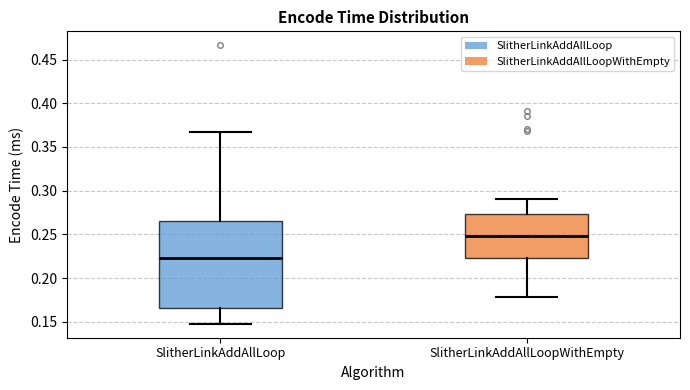

Reading left to right, read every box against the y-axis: the position of its median line, the range the box covers, and the ends of its whiskers. The values are not printed on the chart, so give them approximately, as read against the axis.

SlitherLinkAddAllLoop: median 0.225, box 0.165 to 0.265, whiskers 0.150 to 0.365
SlitherLinkAddAllLoopWithEmpty: median 0.250, box 0.225 to 0.275, whiskers 0.180 to 0.290